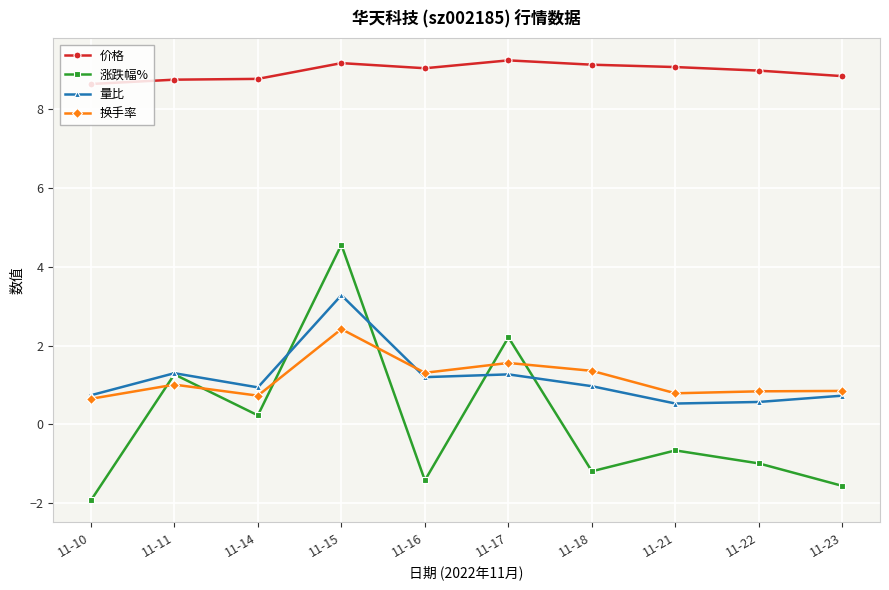

Which series has the largest range (max minus min)?

涨跌幅%